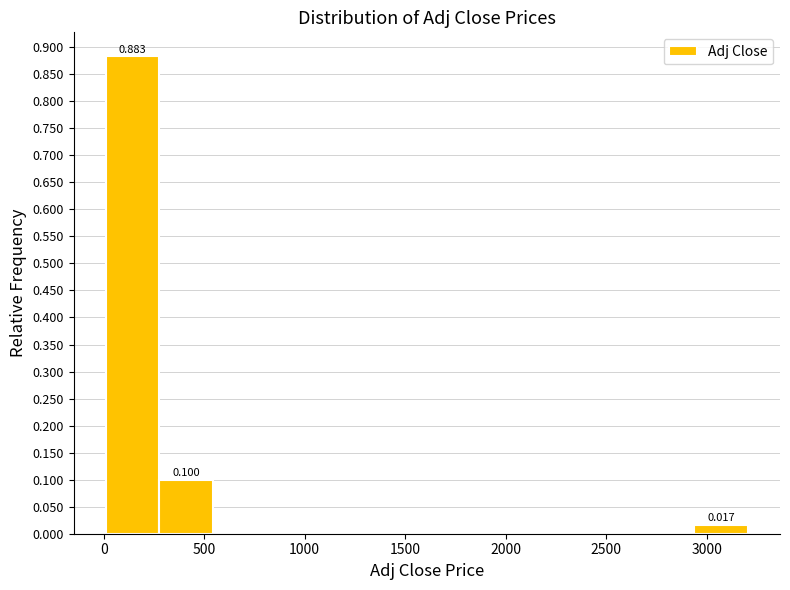

Which range on the x-axis has the tallest bar?

0 to 300